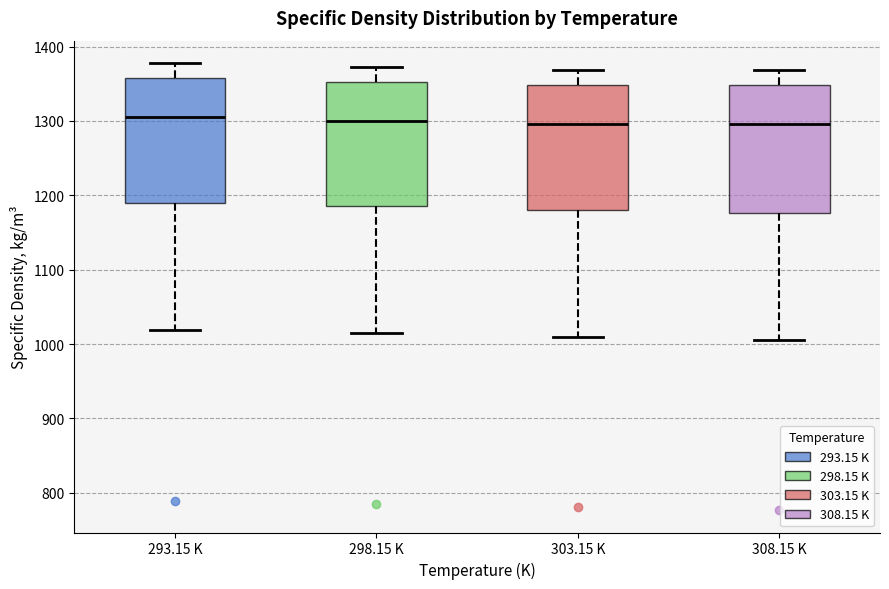

Reading left to right, read every box against the y-axis: the position of its median line, the range the box covers, and the ends of its whiskers. The values are not printed on the chart, so give them approximately, as read against the axis.

293.15 K: median 1310, box 1190 to 1360, whiskers 1020 to 1380
298.15 K: median 1300, box 1190 to 1350, whiskers 1010 to 1370
303.15 K: median 1300, box 1180 to 1350, whiskers 1010 to 1370
308.15 K: median 1300, box 1180 to 1350, whiskers 1000 to 1370